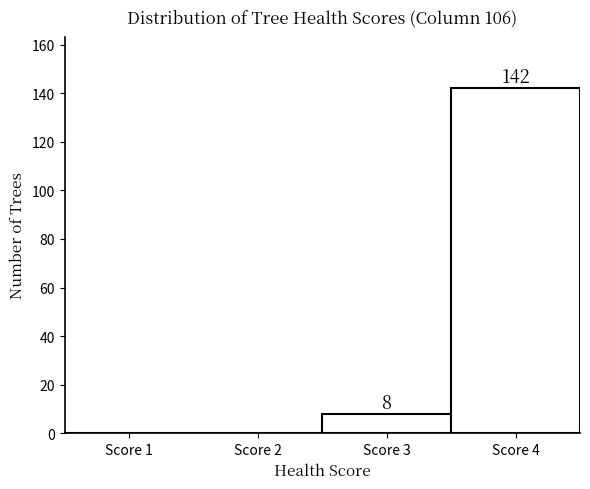

Which range on the x-axis has the tallest bar?

3.5 to 4.5